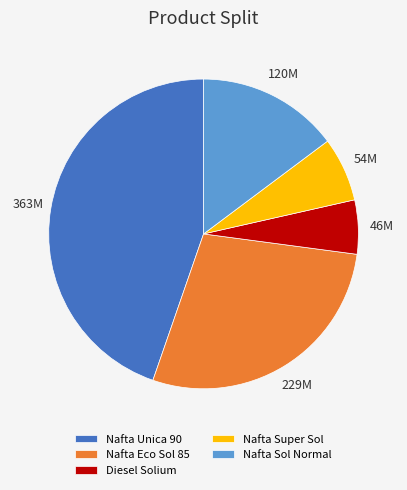

Count the number of slices in the pie.

5